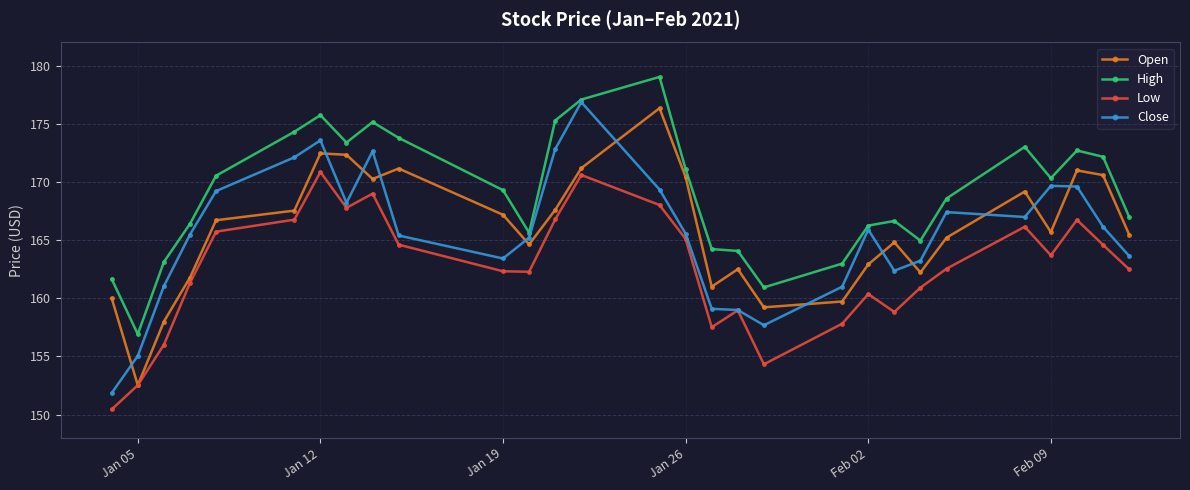

How many data points in Open are above 165?

17